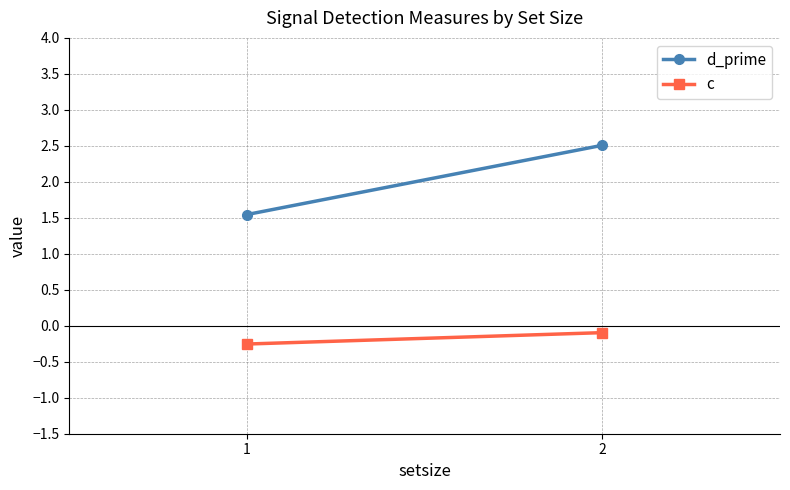

At which label does c reach its minimum?

1